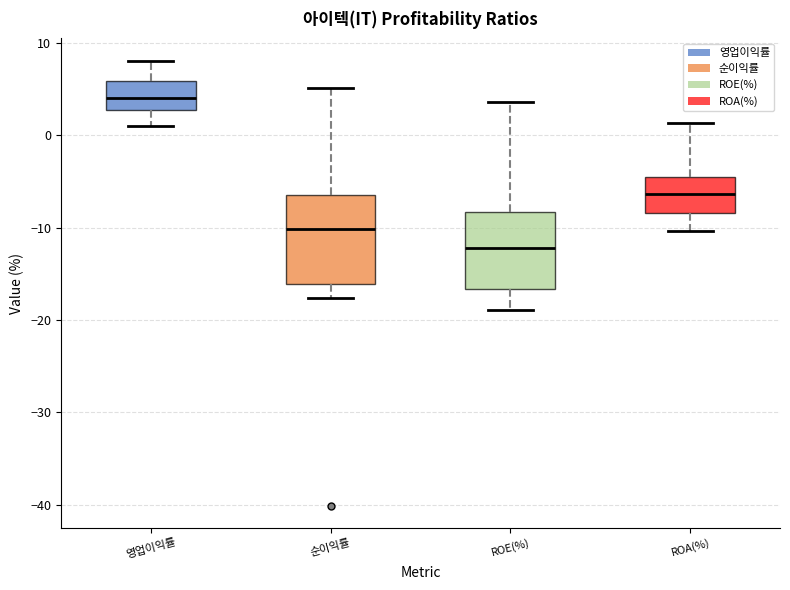

Comparing the boxes themselves (not the whiskers), which one is the tallest?

순이익률